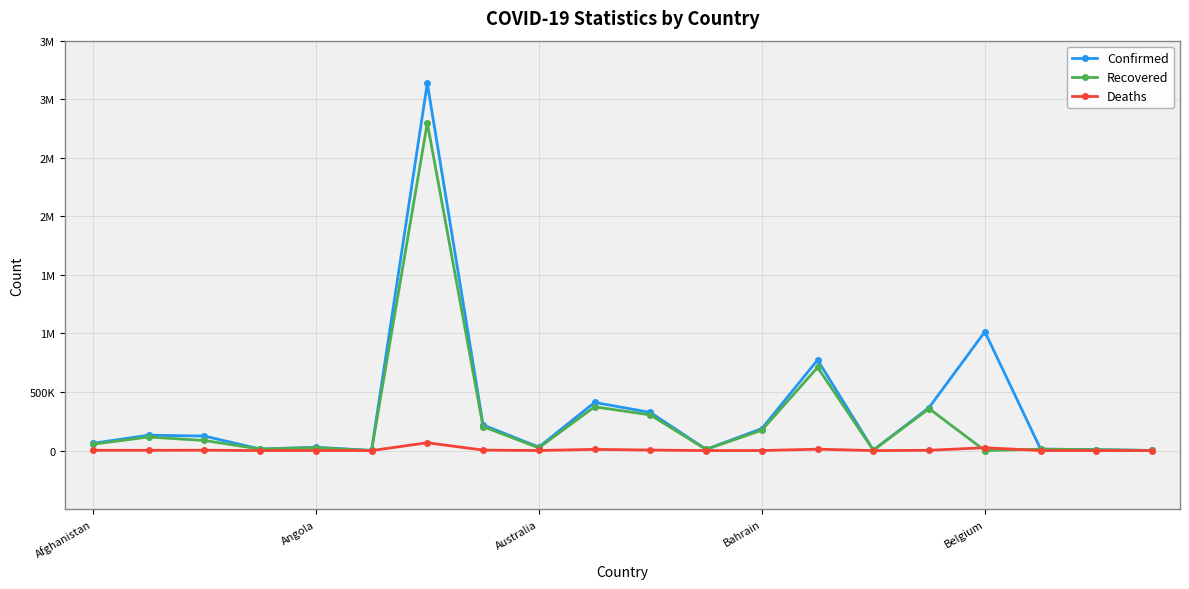

What are all the series names shown in the legend?

Confirmed, Recovered, Deaths